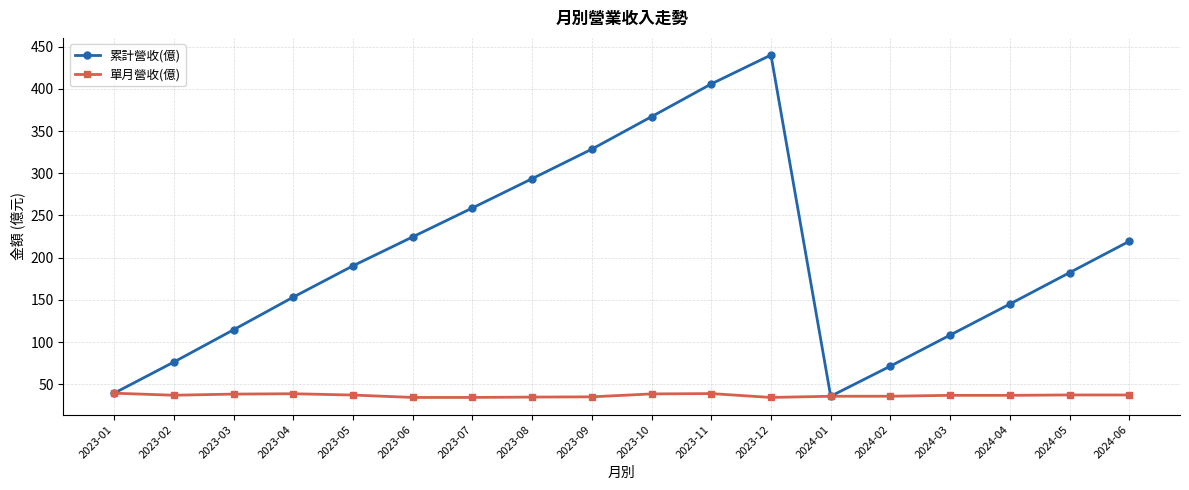

Which series has the largest total across all categories?

累計營收(億)